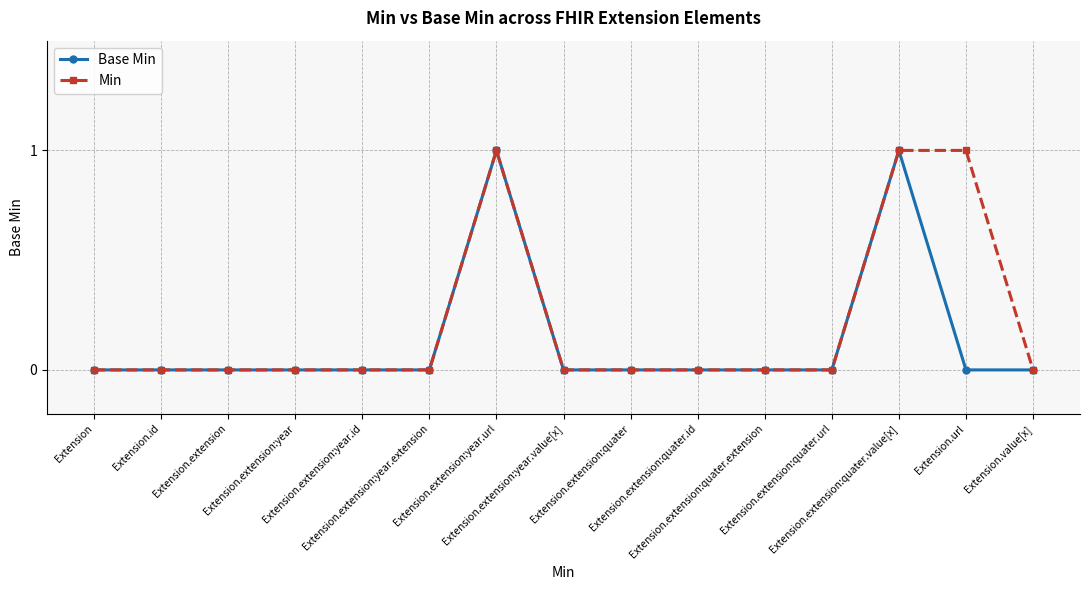

True or false: Base Min has more than 0 interior local peaks.

True